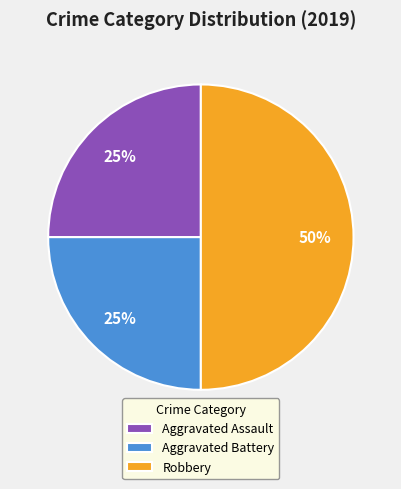

Which slice is the largest?

Robbery